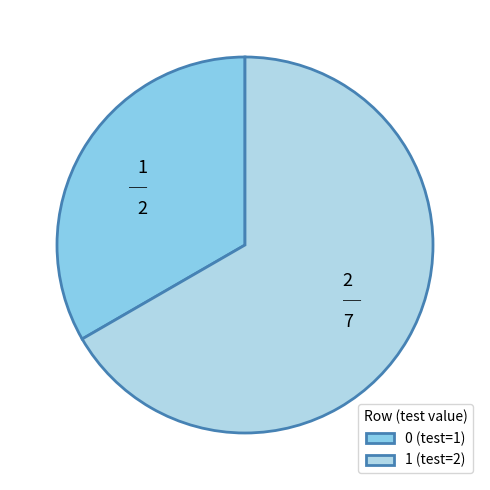

Is it true that 0 (test=1) is 19% of the pie?

False